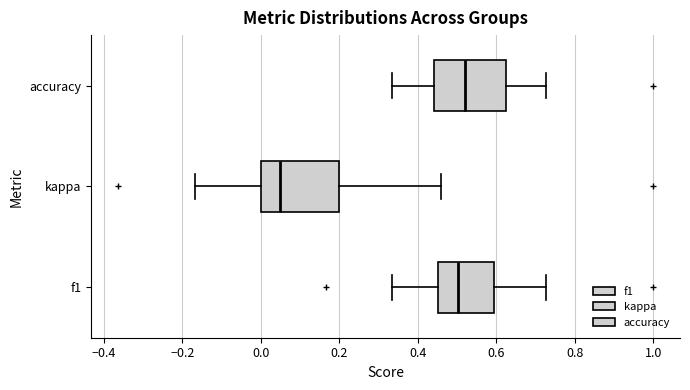

Where is the right edge of the box for f1 on the x-axis? The values are not printed on the chart, so give them approximately, as read against the axis.

0.60